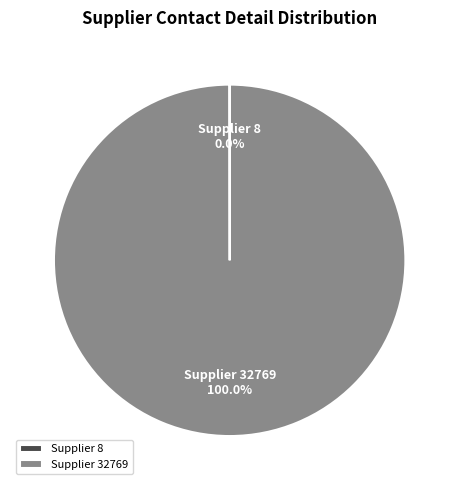

Which slice represents more than half of the pie?

Supplier 32769